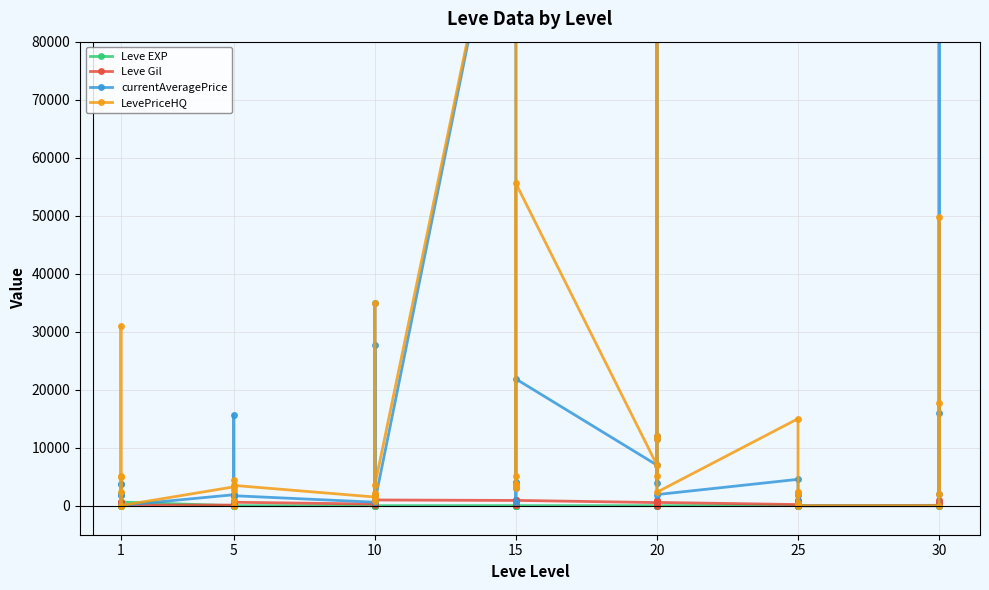

What are all the series names shown in the legend?

Leve EXP, Leve Gil, currentAveragePrice, LevePriceHQ